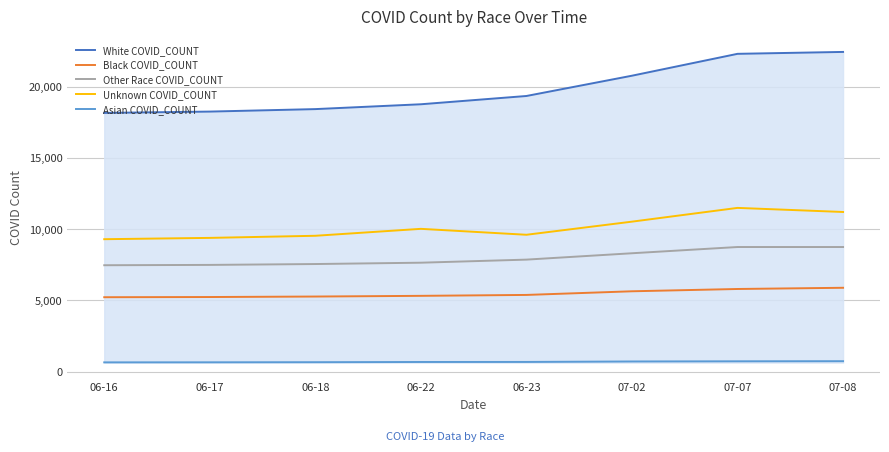

What is the lowest value of the Unknown COVID_COUNT series?

9294